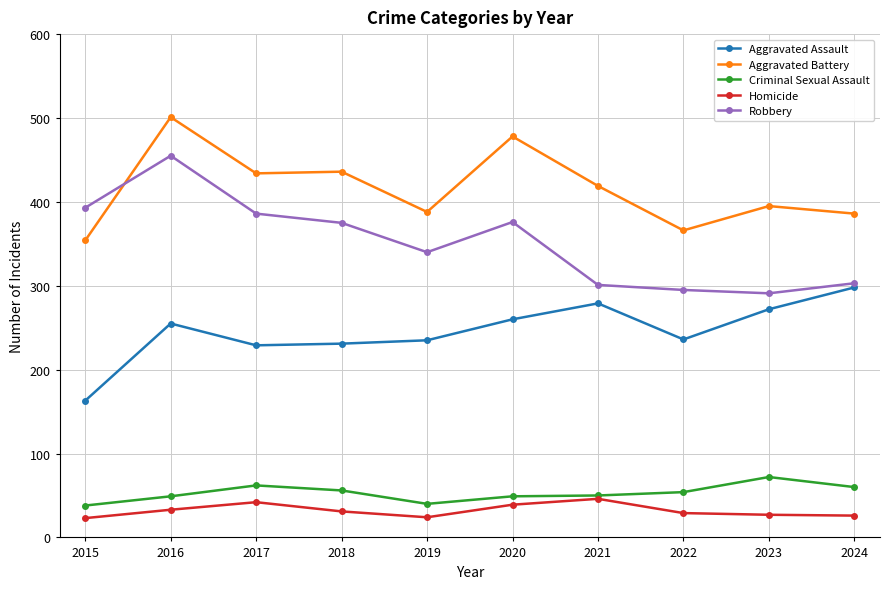

Where does the Robbery series first go above 375?

2015